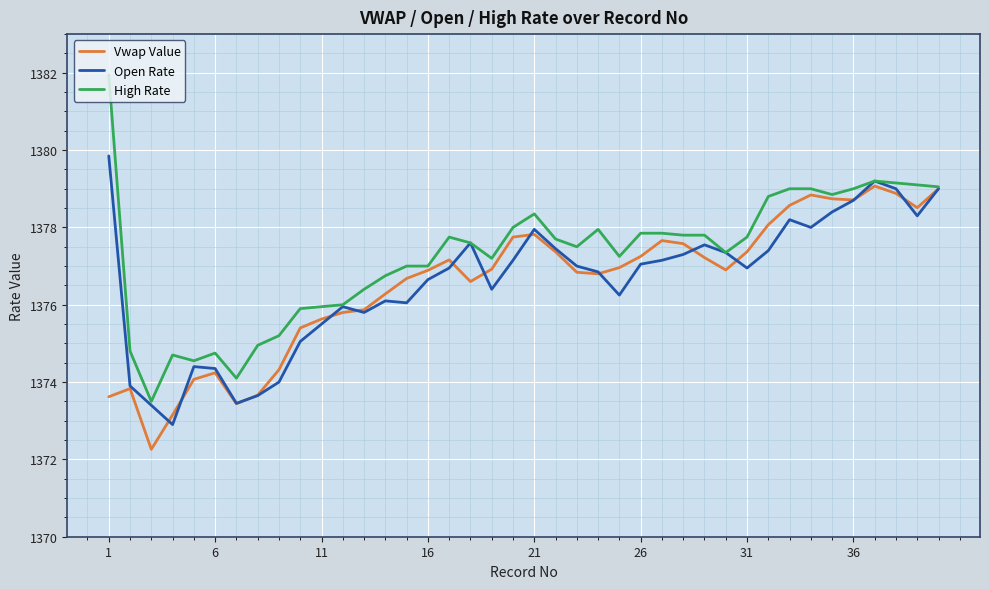

Which series has the largest total across all categories?

High Rate